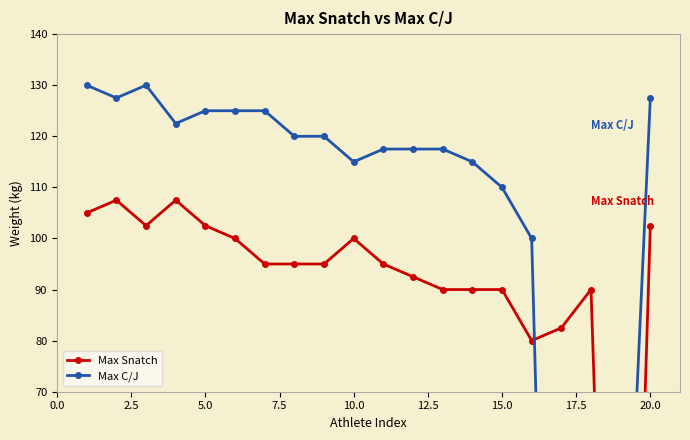

Rank the series at 10.0 from highest to lowest value.

Max C/J, Max Snatch